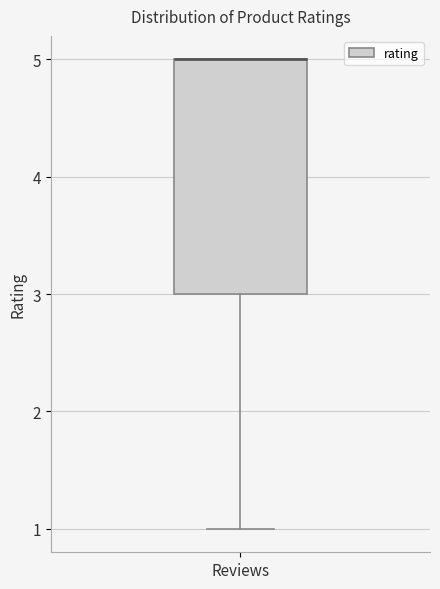

Read this box plot against the y-axis: the position of the median line, the range covered by the box, and the ends of both whiskers. The values are not printed on the chart, so give them approximately, as read against the axis.

median 5 (drawn on the box's upper edge), box 3 to 5, whiskers 1 to 5